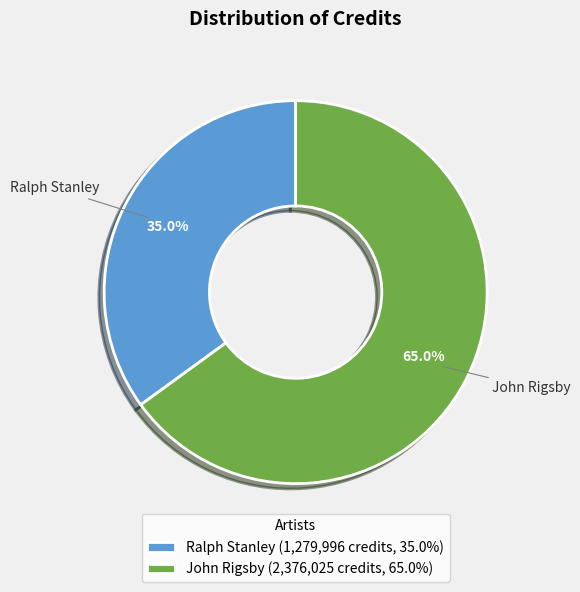

What percentage do John Rigsby and Ralph Stanley together represent?

100.0%